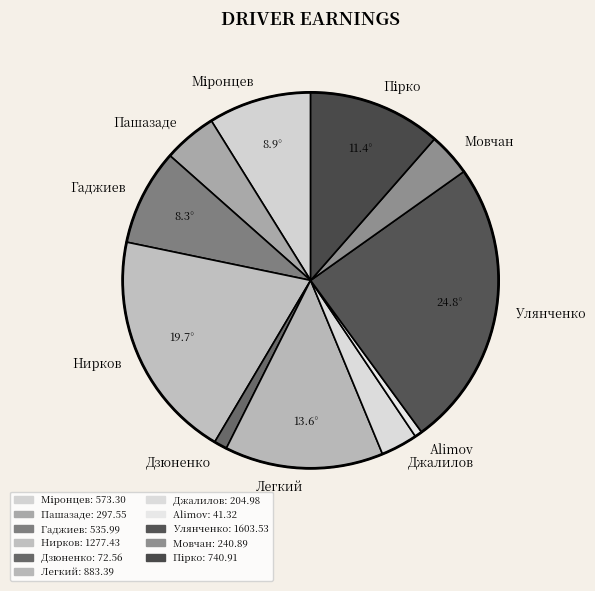

How many slices are in this pie chart?

11